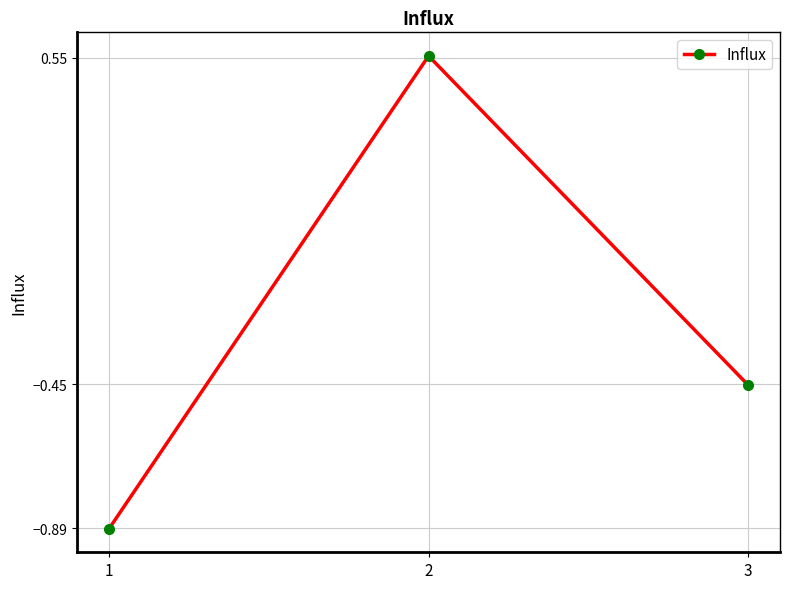

Count the number of categories in the chart.

3